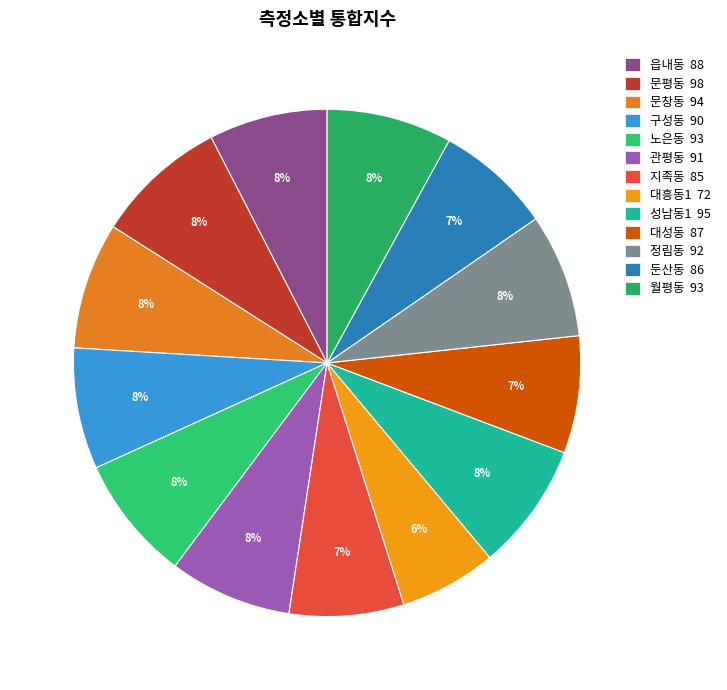

Is there a majority slice in this chart?

No